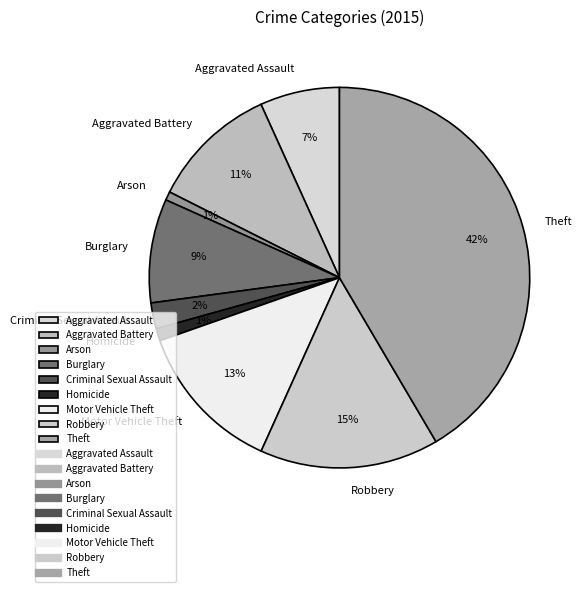

To the nearest percent, what portion does Burglary represent?

9%